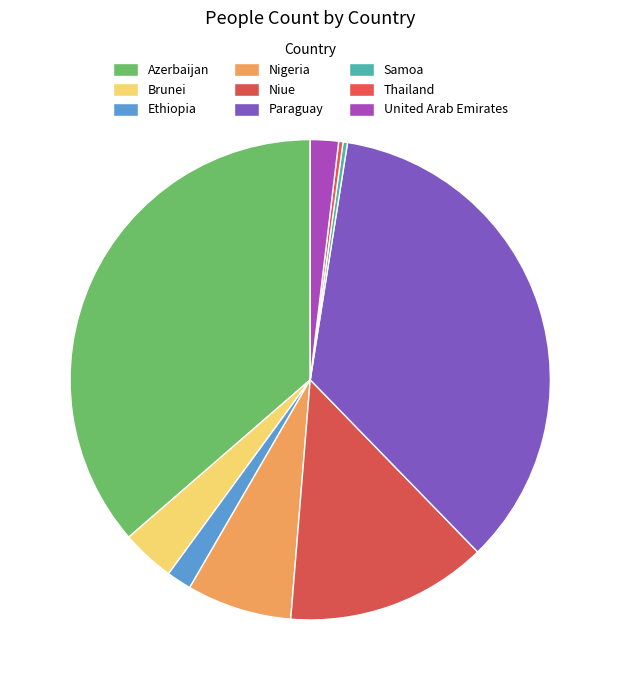

Does any single category account for the majority?

No